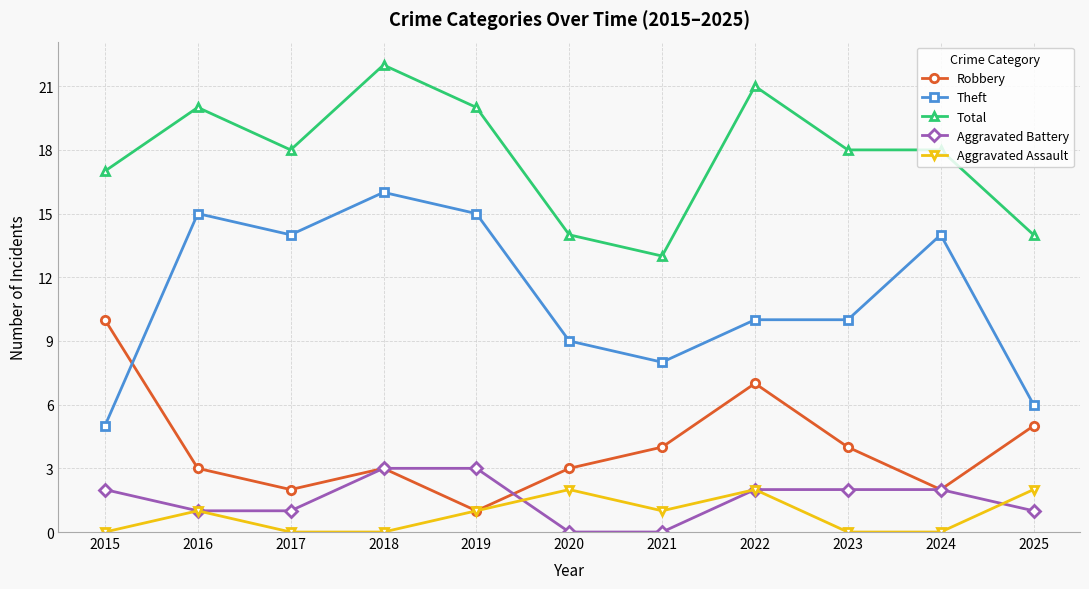

Reading left to right, transcribe all the data shown in this chart.

Robbery: 10	3	2	3	1	3	4	7	4	2	5
Theft: 5	15	14	16	15	9	8	10	10	14	6
Total: 17	20	18	22	20	14	13	21	18	18	14
Aggravated Battery: 2	1	1	3	3	0	0	2	2	2	1
Aggravated Assault: 0	1	0	0	1	2	1	2	0	0	2